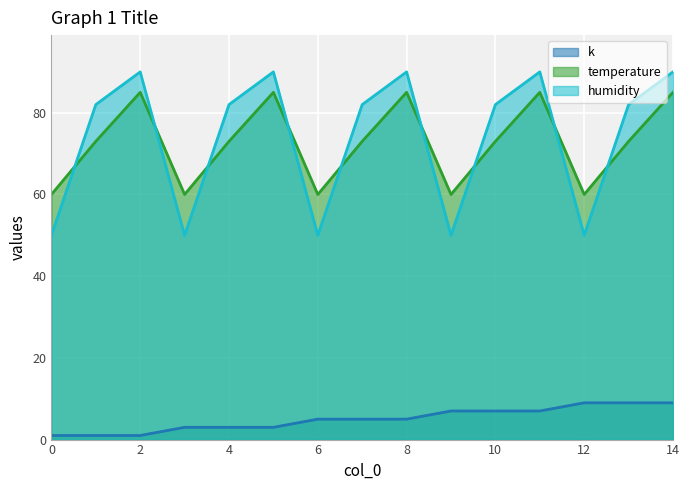

What is the sum of all humidity values?

1110